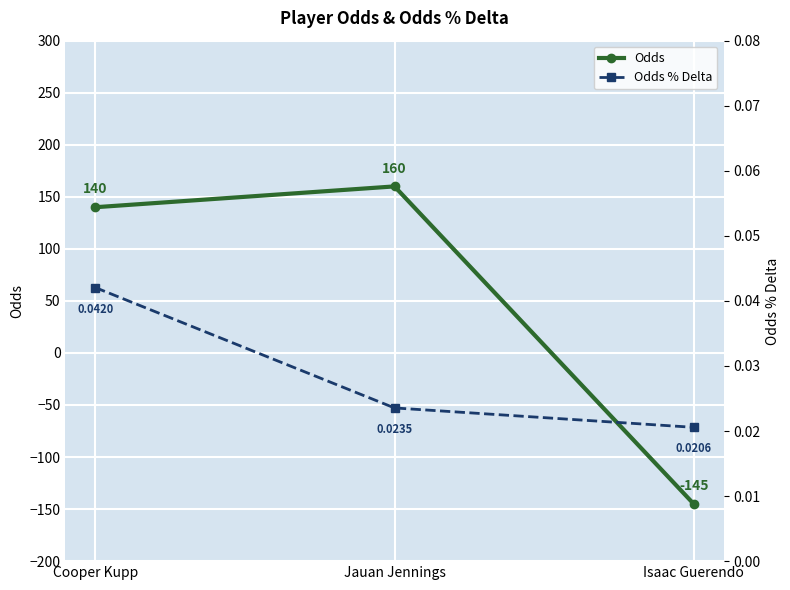

Reading left to right, extract all data points from this chart.

Odds: Cooper Kupp=140.0	Jauan Jennings=160.0	Isaac Guerendo=-145.0
Odds % Delta: Cooper Kupp=0.0	Jauan Jennings=0.0	Isaac Guerendo=0.0